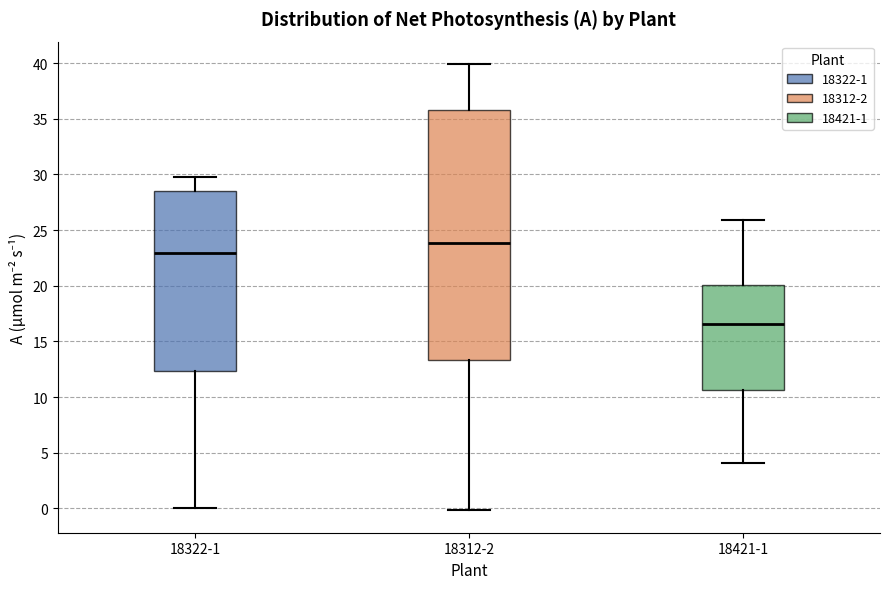

Reading left to right, transcribe this box plot: for each box, give where its median line is, the range the box spans, and where its two whiskers end, as read against the y-axis. The values are not printed on the chart, so give them approximately, as read against the axis.

18322-1: median 23.0, box 12.5 to 28.5, whiskers 0.0 to 29.5
18312-2: median 24.0, box 13.5 to 36.0, whiskers 0.0 to 40.0
18421-1: median 16.5, box 10.5 to 20.0, whiskers 4.0 to 26.0